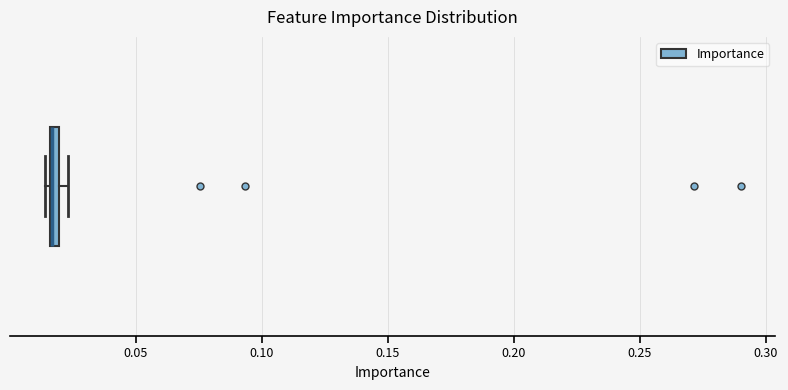

Where is the left edge of the box on the x-axis? The values are not printed on the chart, so give them approximately, as read against the axis.

0.015